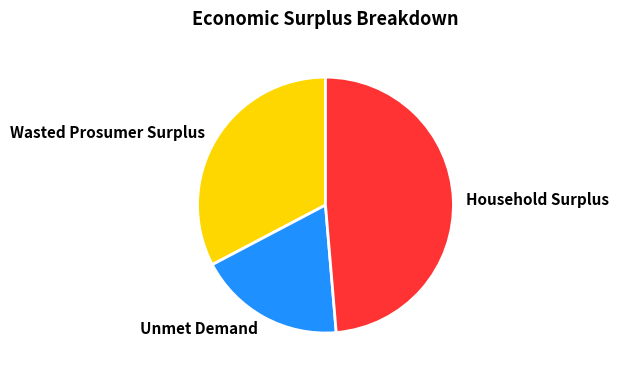

Combined, do Household Surplus and Unmet Demand account for over 50%?

Yes